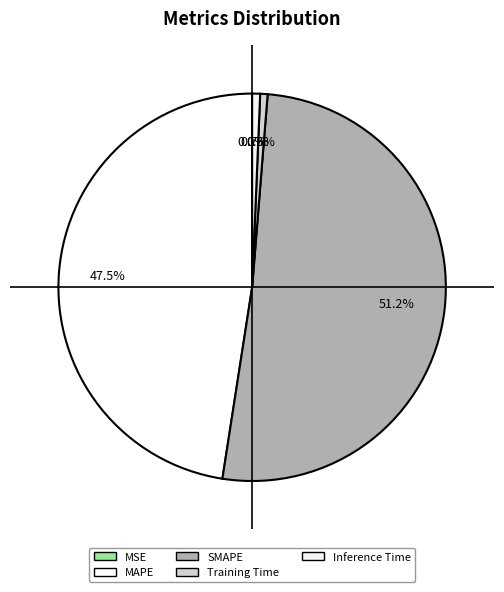

What is the total percentage of MSE and Inference Time?

0.7%